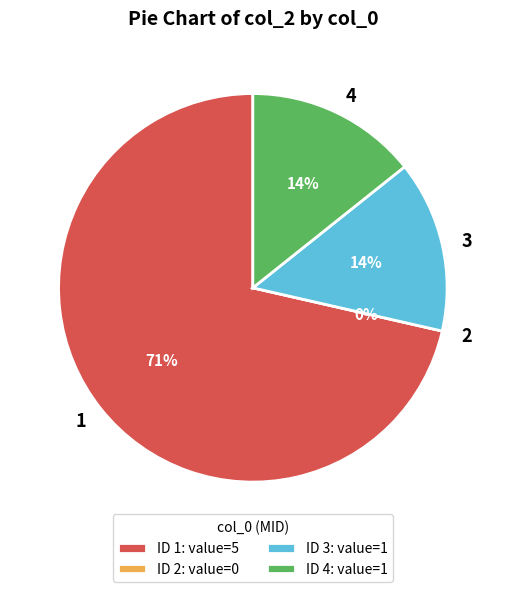

Which category accounts for the majority?

1